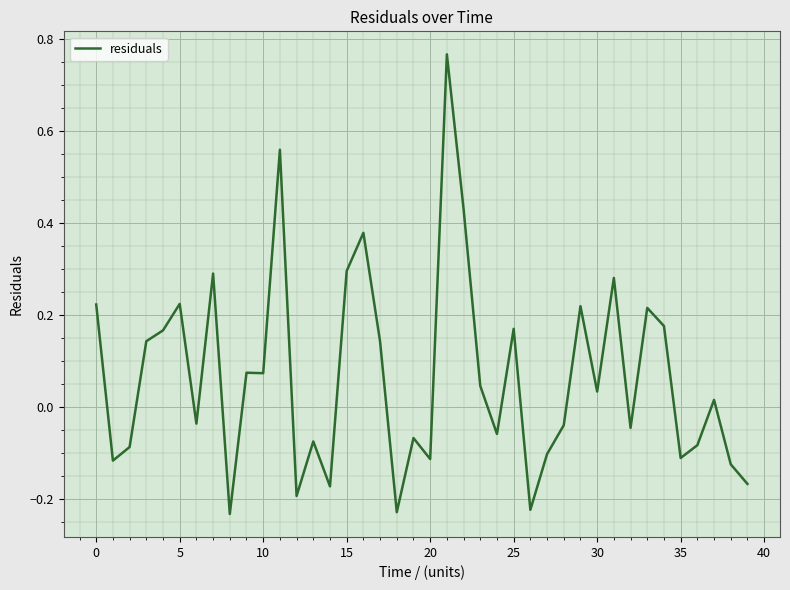

Is this an area chart (filled region under the line)?

No